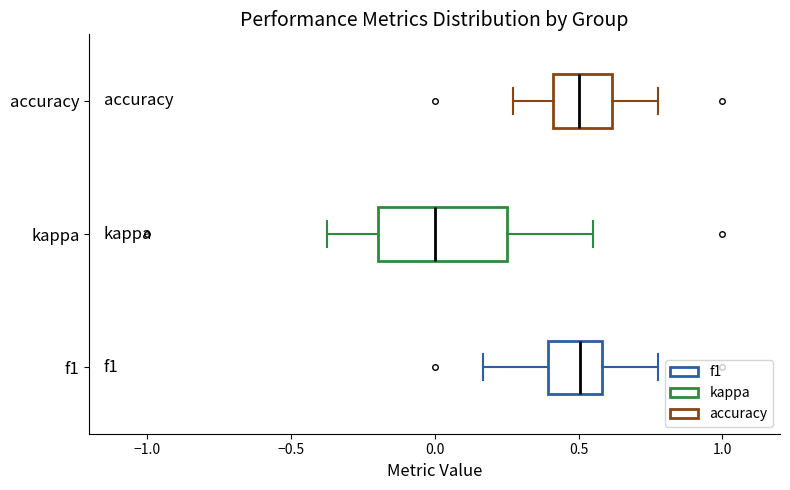

Reading bottom to top, transcribe this box plot: for each box, give where its median line is, the range the box spans, and where its two whiskers end, as read against the x-axis. The values are not printed on the chart, so give them approximately, as read against the axis.

f1: median 0.50, box 0.40 to 0.60, whiskers 0.15 to 0.80
kappa: median 0.00, box -0.20 to 0.25, whiskers -0.35 to 0.55
accuracy: median 0.50, box 0.40 to 0.60, whiskers 0.25 to 0.80